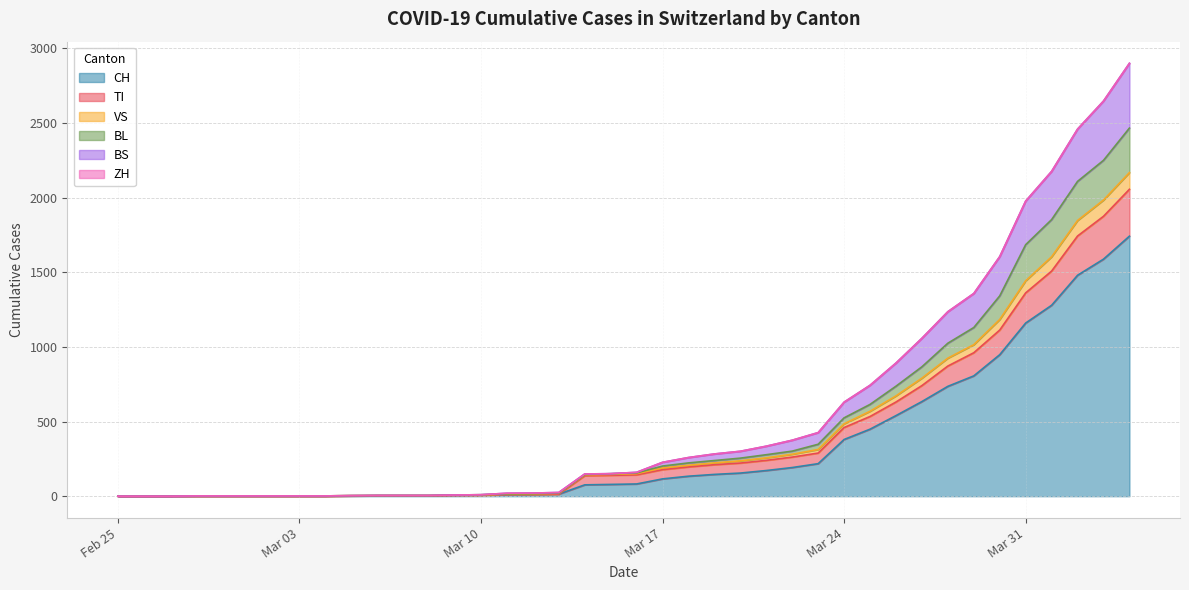

Between 2020-03-05 and 2020-03-13, which series saw the biggest shift?

VS